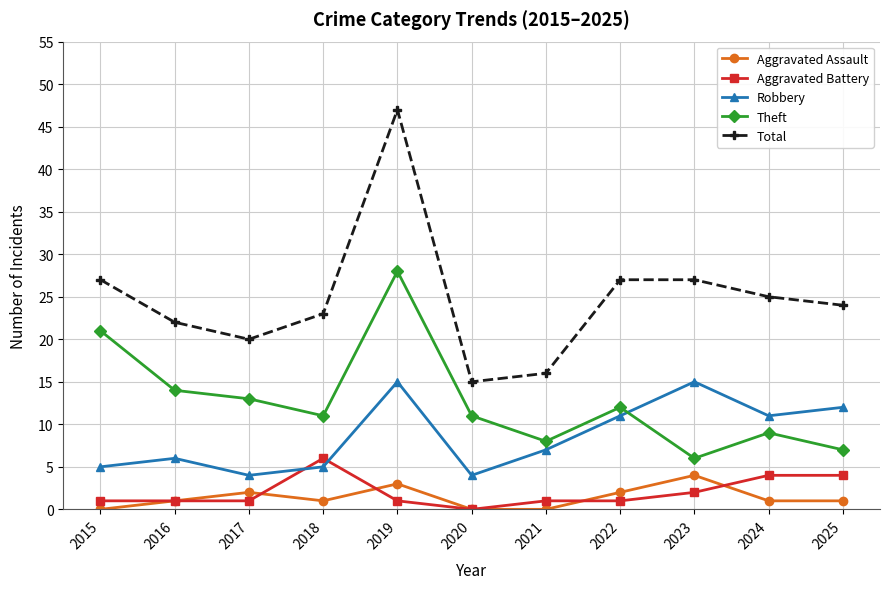

Which series changed the most between 2019 and 2022?

Total